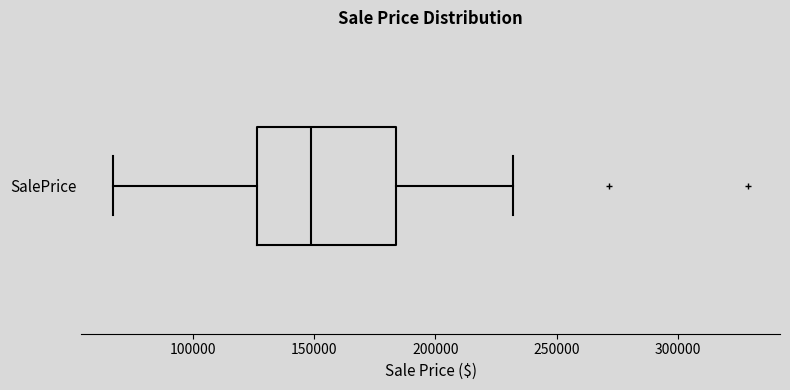

Where does the median line of the box for SalePrice sit on the x-axis? The values are not printed on the chart, so give them approximately, as read against the axis.

150000